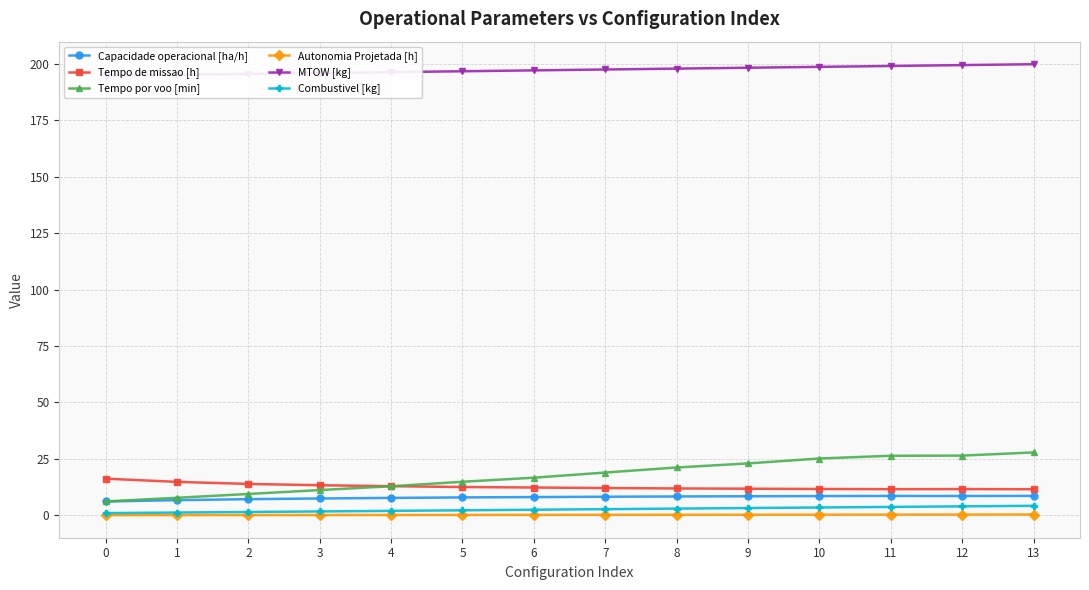

What is the sum of all MTOW [kg] values?

2762.2